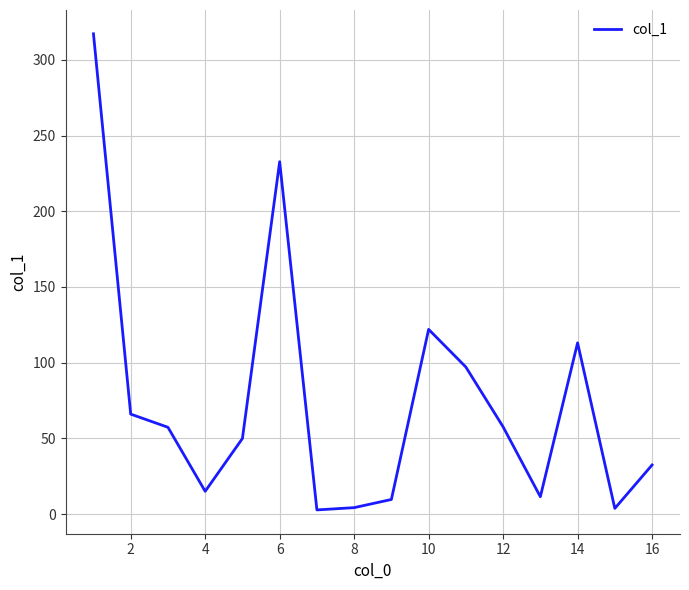

What is the greatest value displayed?

317.3